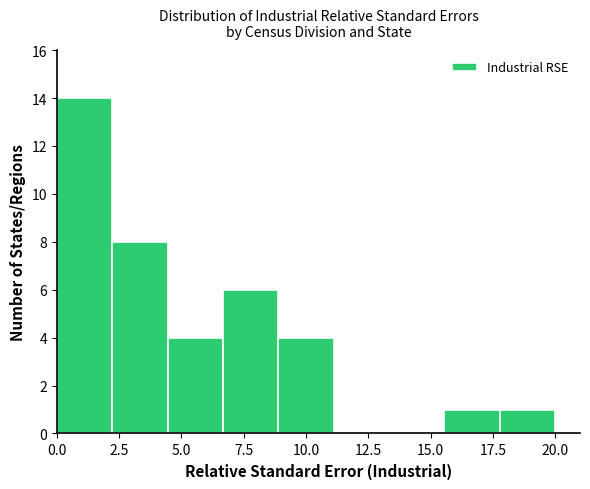

What is the height of the bar covering 18.0 to 20.0 on the x-axis? Neither the bar edges nor the heights are printed on the chart, so give them approximately, as read against the axes.

1